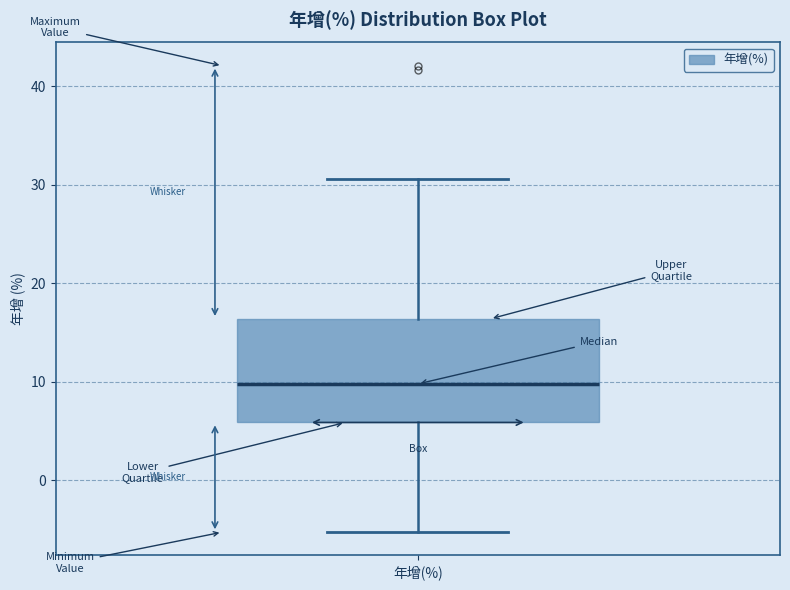

Where does the lower whisker of the box for 年增(%) end on the y-axis? The values are not printed on the chart, so give them approximately, as read against the axis.

-5